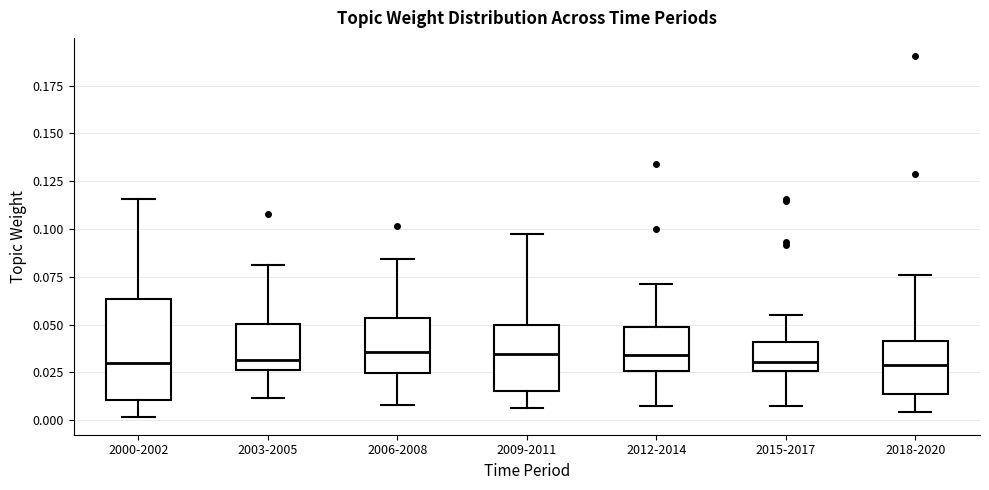

Reading left to right, read every box against the y-axis: the position of its median line, the range the box covers, and the ends of its whiskers. The values are not printed on the chart, so give them approximately, as read against the axis.

2000-2002: median 0.030, box 0.010 to 0.065, whiskers 0.000 to 0.115
2003-2005: median 0.030, box 0.025 to 0.050, whiskers 0.010 to 0.080
2006-2008: median 0.035, box 0.025 to 0.055, whiskers 0.010 to 0.085
2009-2011: median 0.035, box 0.015 to 0.050, whiskers 0.005 to 0.095
2012-2014: median 0.035, box 0.025 to 0.050, whiskers 0.010 to 0.070
2015-2017: median 0.030, box 0.025 to 0.040, whiskers 0.005 to 0.055
2018-2020: median 0.030, box 0.015 to 0.040, whiskers 0.005 to 0.075